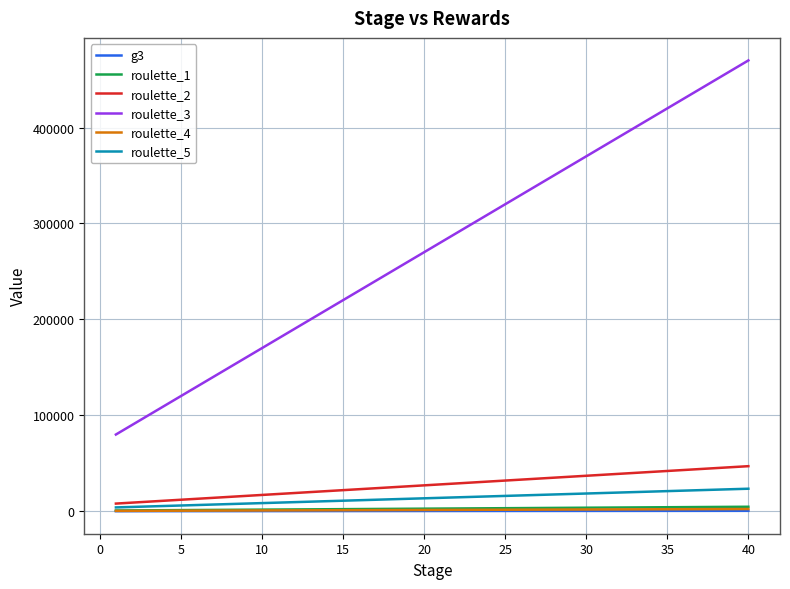

True or false: g3 and roulette_3 cross at least once.

False